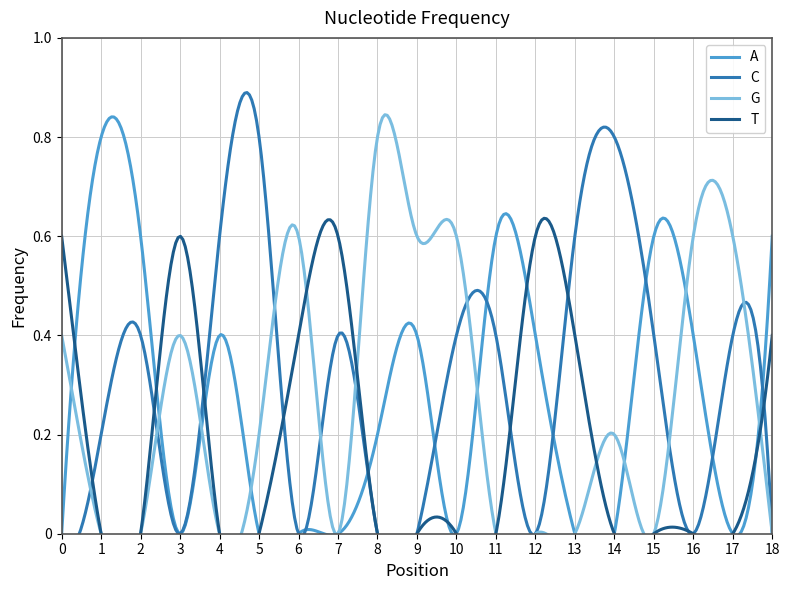

Which series has the widest spread of values?

A